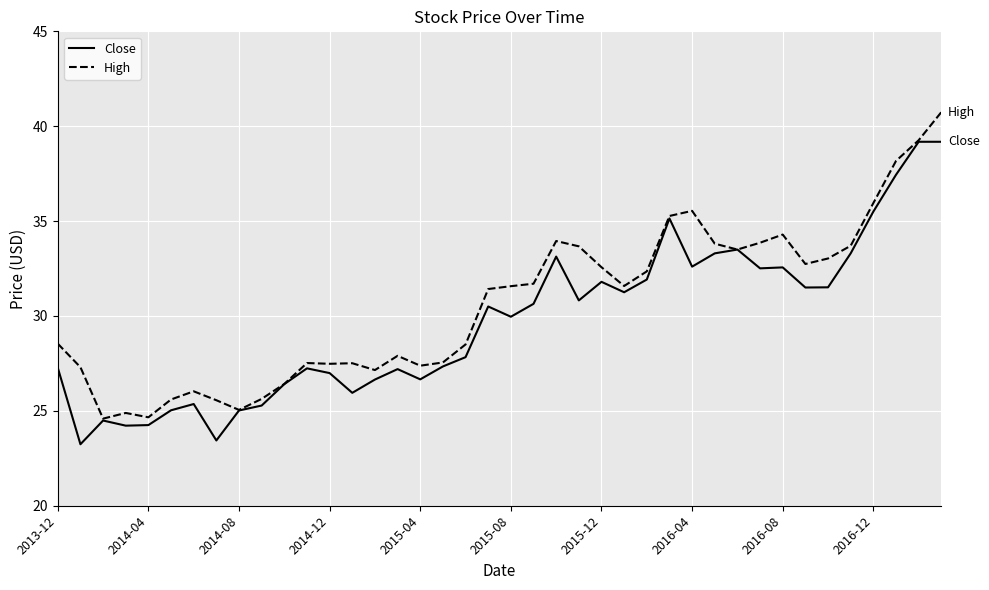

What is the highest value of the Close series?

39.2